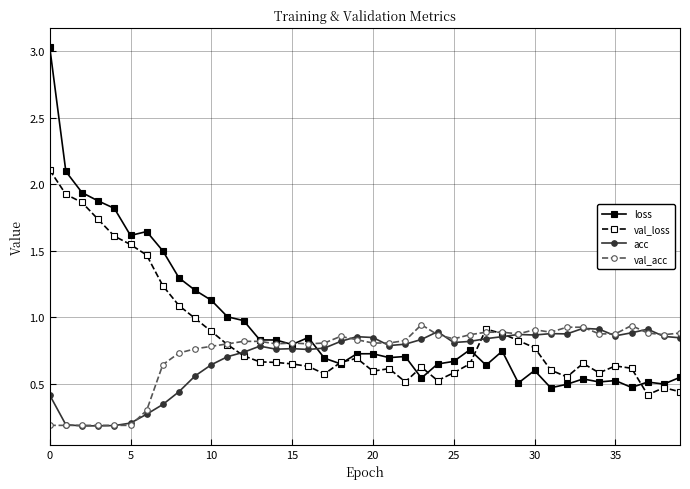

What are all the series names shown in the legend?

loss, val_loss, acc, val_acc